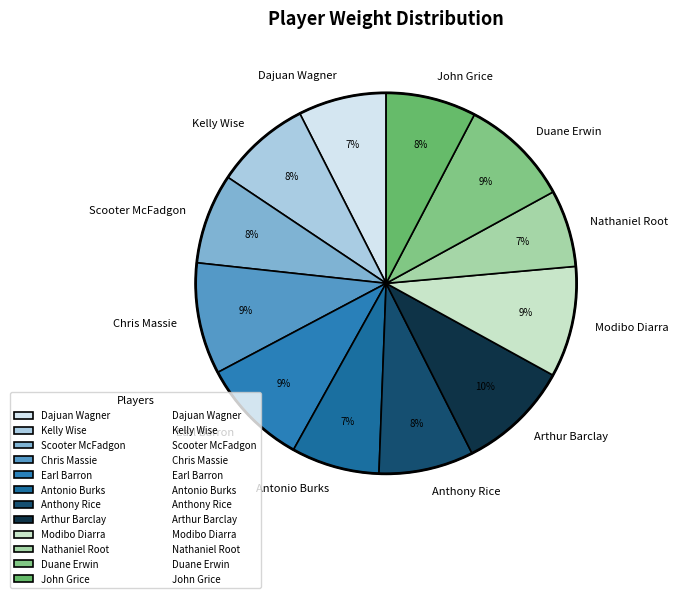

How many segments does this pie chart have?

12